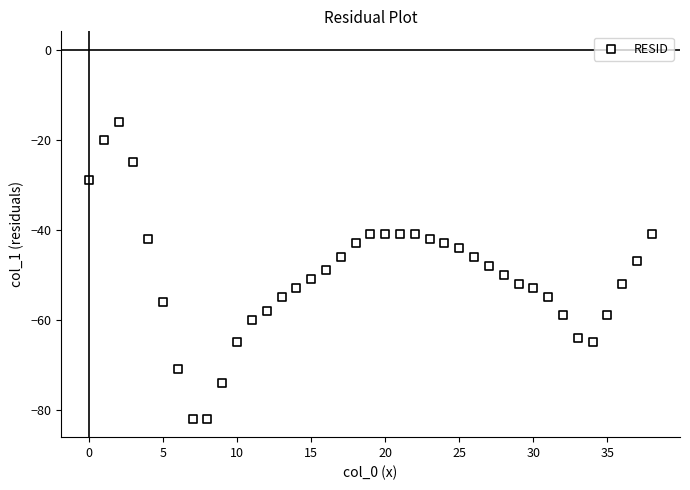

What is the range of Y values (max minus min)?

66